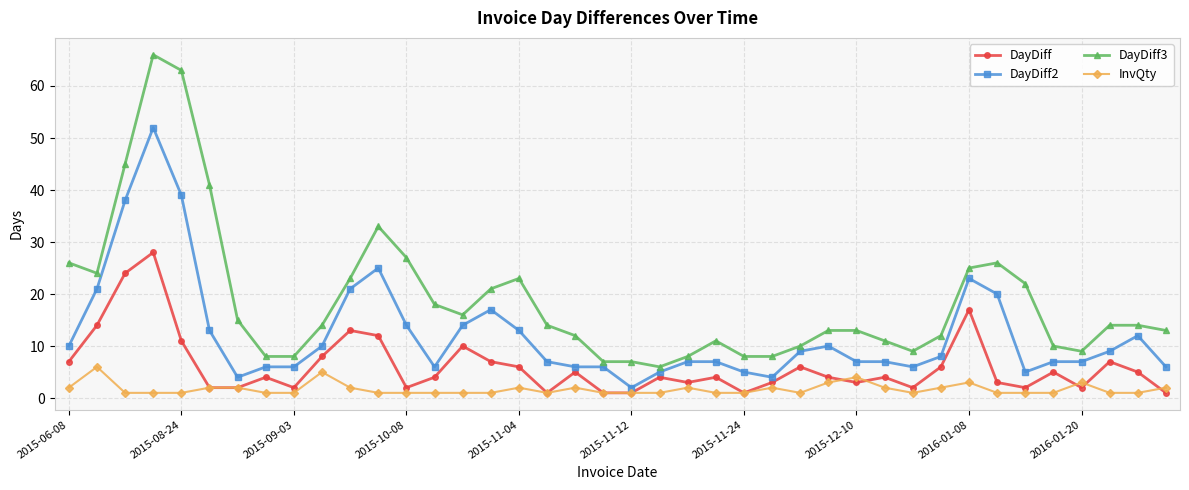

True or false: DayDiff3 and InvQty intersect in this chart.

False